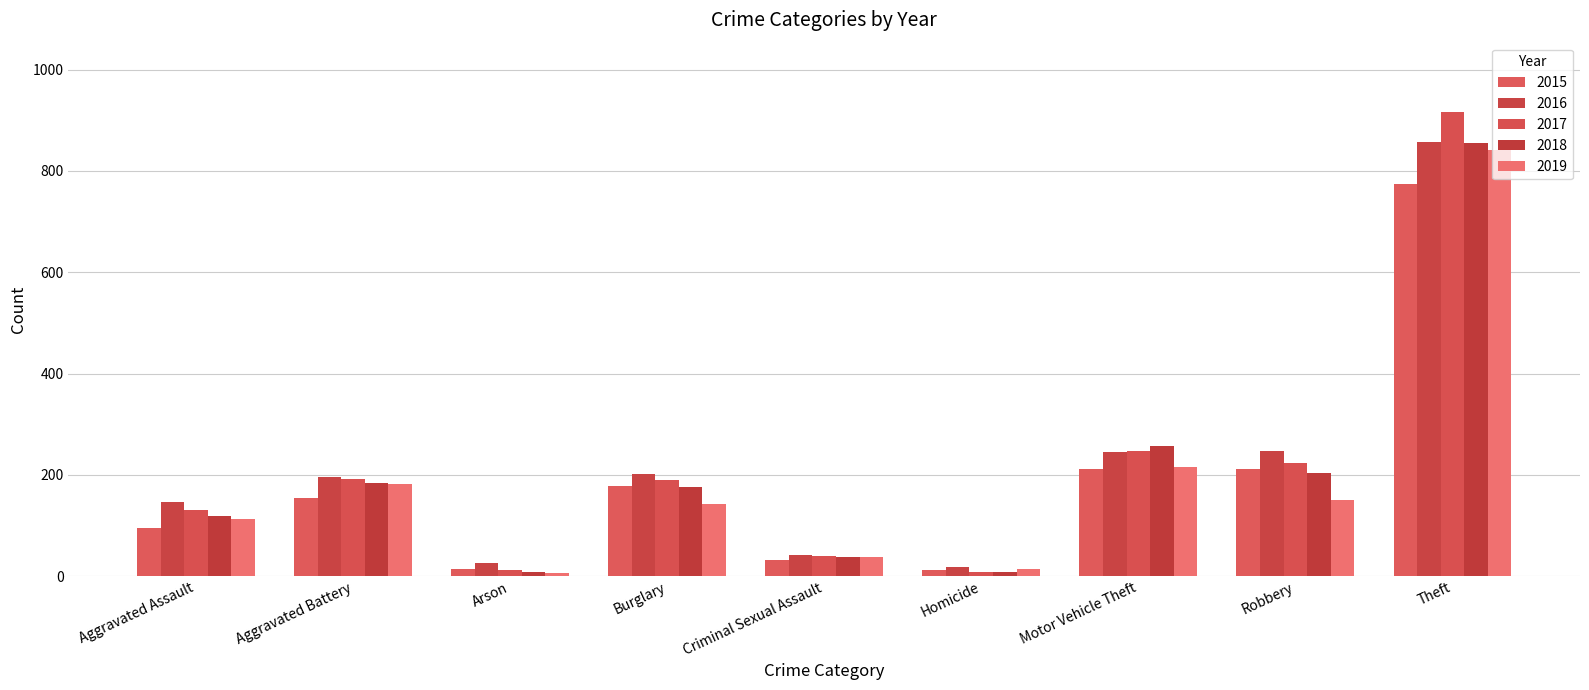

How many categories are shown in the chart?

9